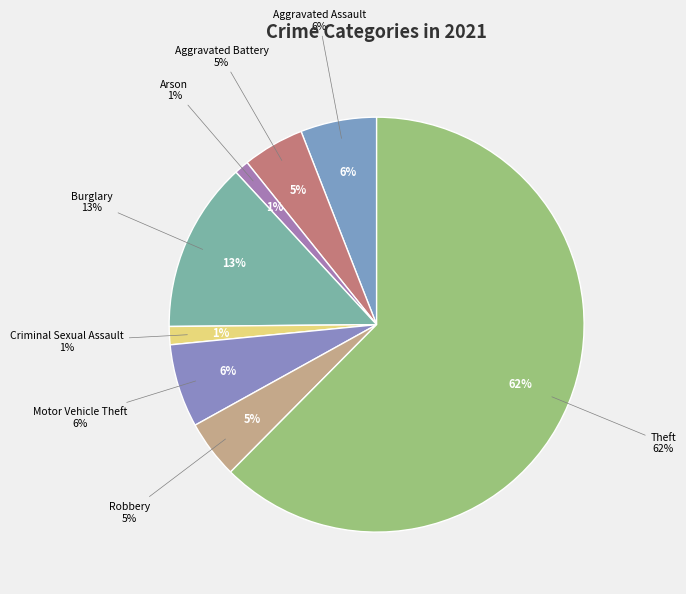

Do Homicide and Robbery together represent more than half of the pie?

No